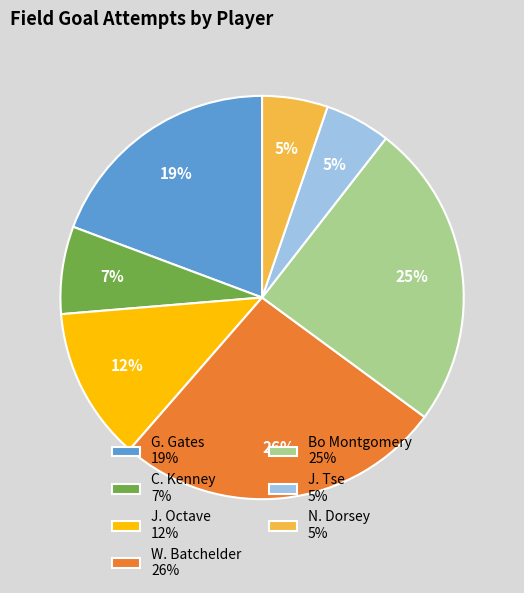

Is the sum of W. Batchelder 26% and G. Gates 19% greater than half?

No